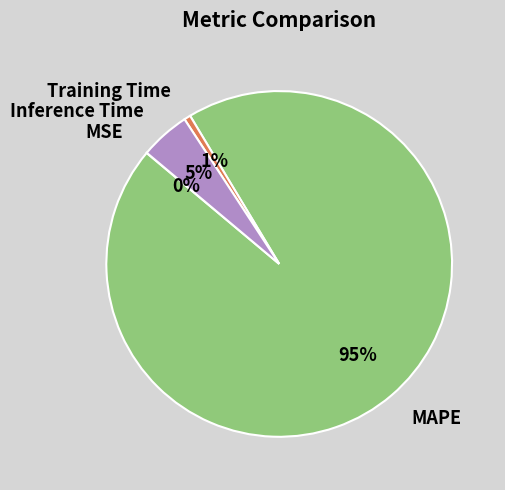

What is the majority slice?

MAPE